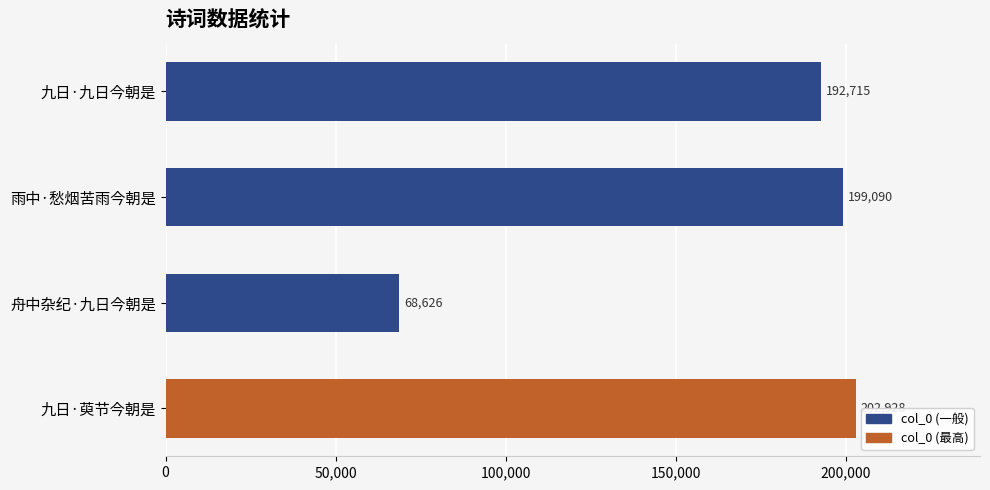

What is the difference between the second highest and minimum values?

130464